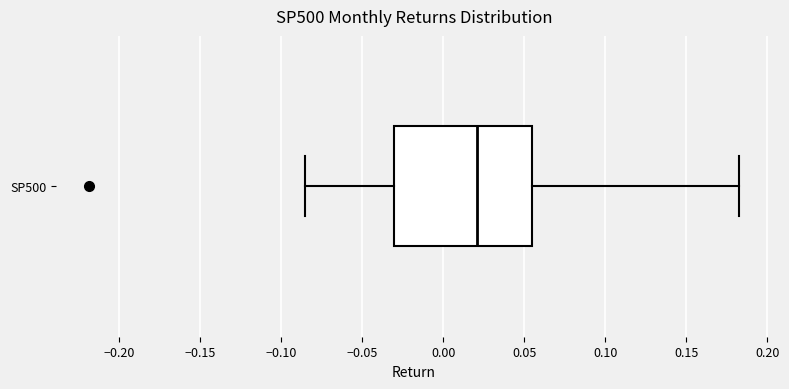

Transcribe this box plot: give where the median line is, the range the box spans, and where the two whiskers end, as read against the x-axis. The values are not printed on the chart, so give them approximately, as read against the axis.

median 0.020, box -0.030 to 0.055, whiskers -0.085 to 0.185